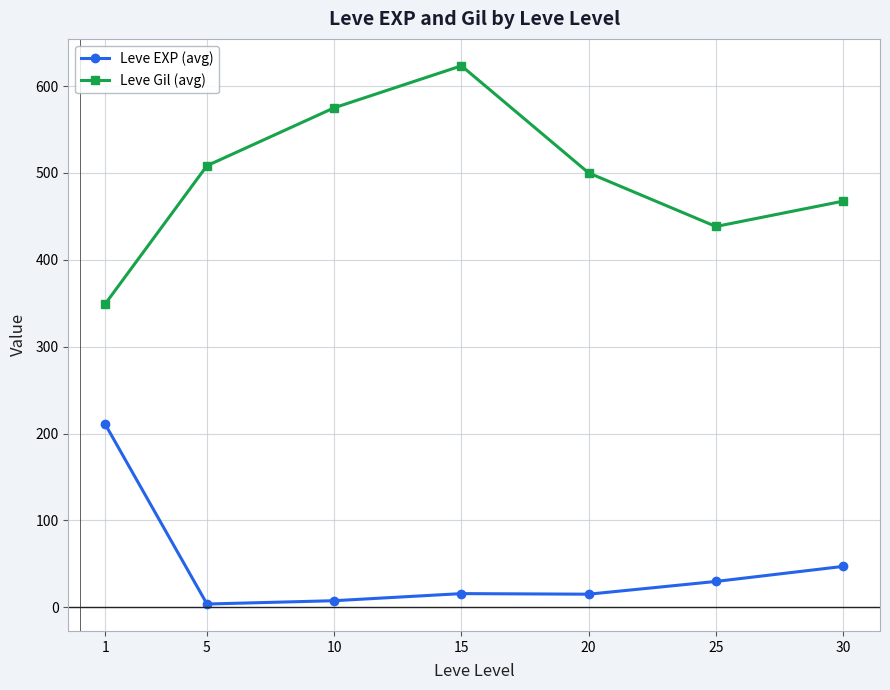

True or false: Leve EXP (avg) and Leve Gil (avg) cross at least once.

False